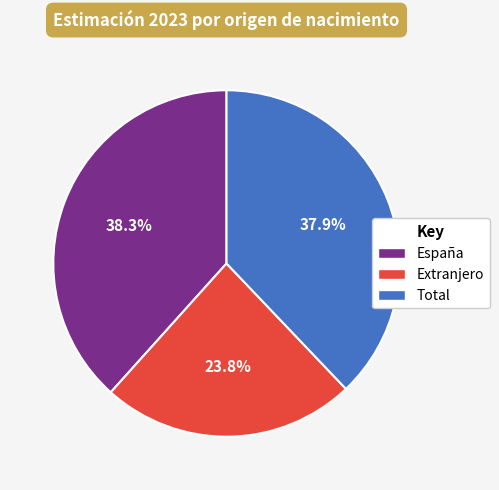

To the nearest percent, what is the combined percentage of España and Total?

76%